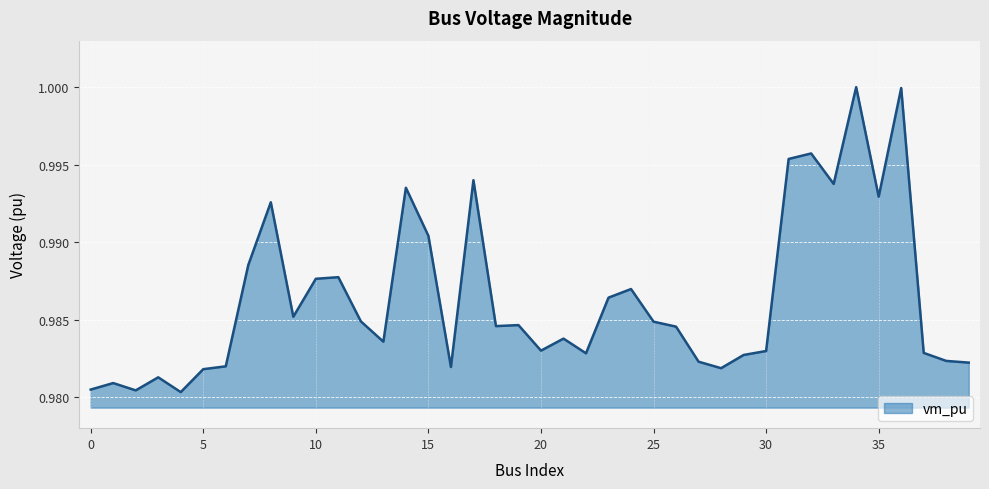

How many points are higher than both their immediate neighbors (excluding endpoints)?

12